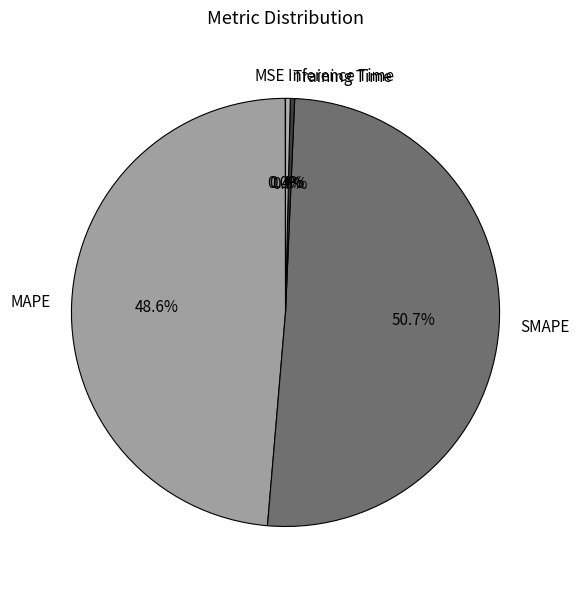

To the nearest percent, what is the average slice percentage?

20%